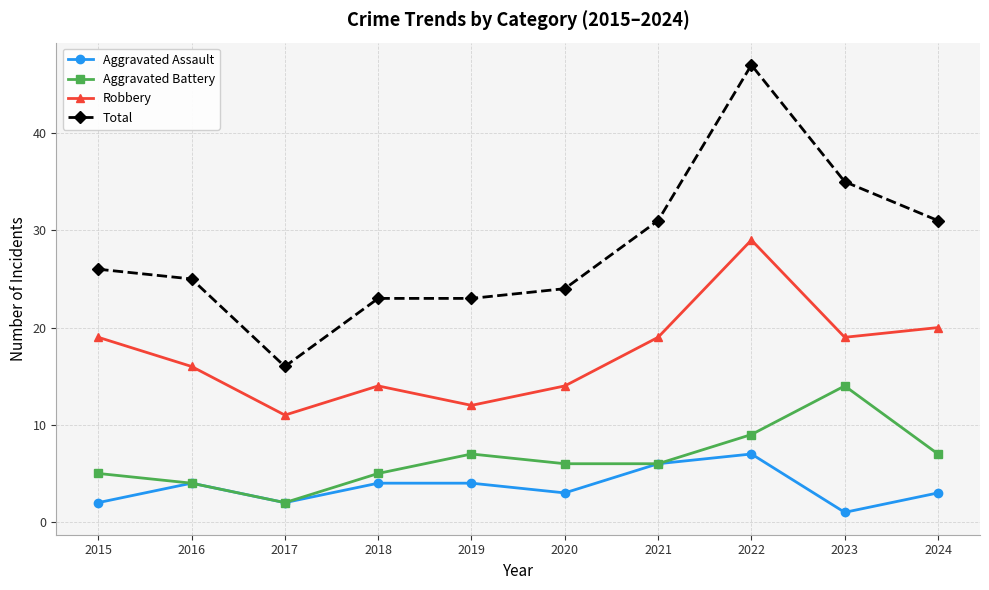

At how many categories does at least one series exceed 28?

4